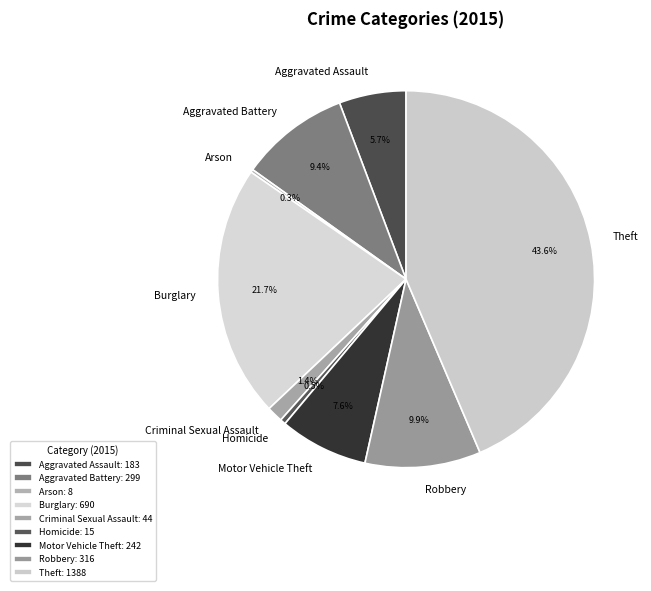

True or false: Homicide accounts for 7% of the total.

False